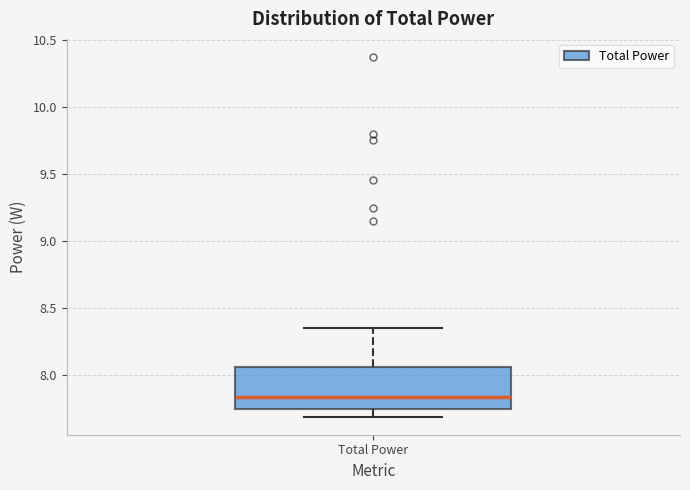

Read this box plot against the y-axis: the position of the median line, the range covered by the box, and the ends of both whiskers. The values are not printed on the chart, so give them approximately, as read against the axis.

median 7.85, box 7.75 to 8.05, whiskers 7.70 to 8.35